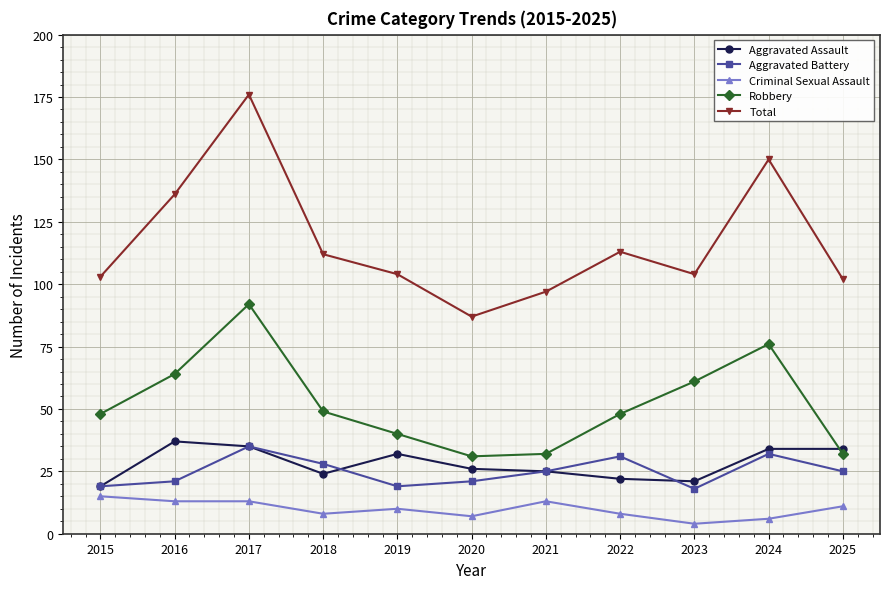

Does the chart display data point markers on the line(s)?

Yes